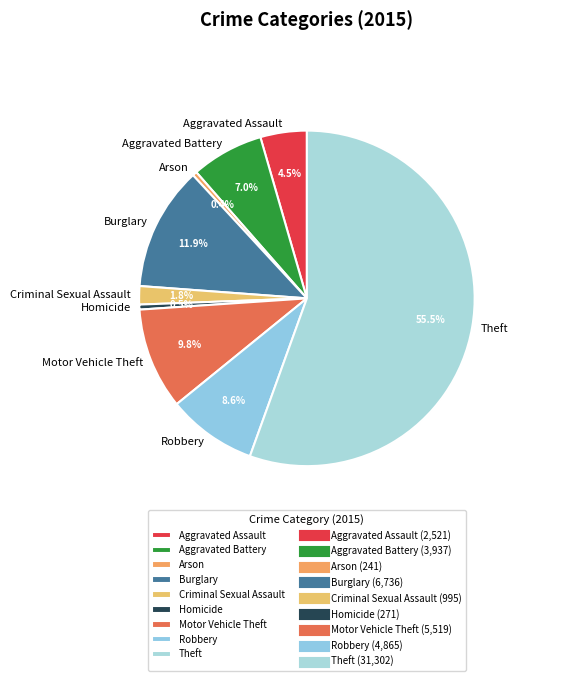

The Robbery slice represents 3% of the pie. True or false?

False